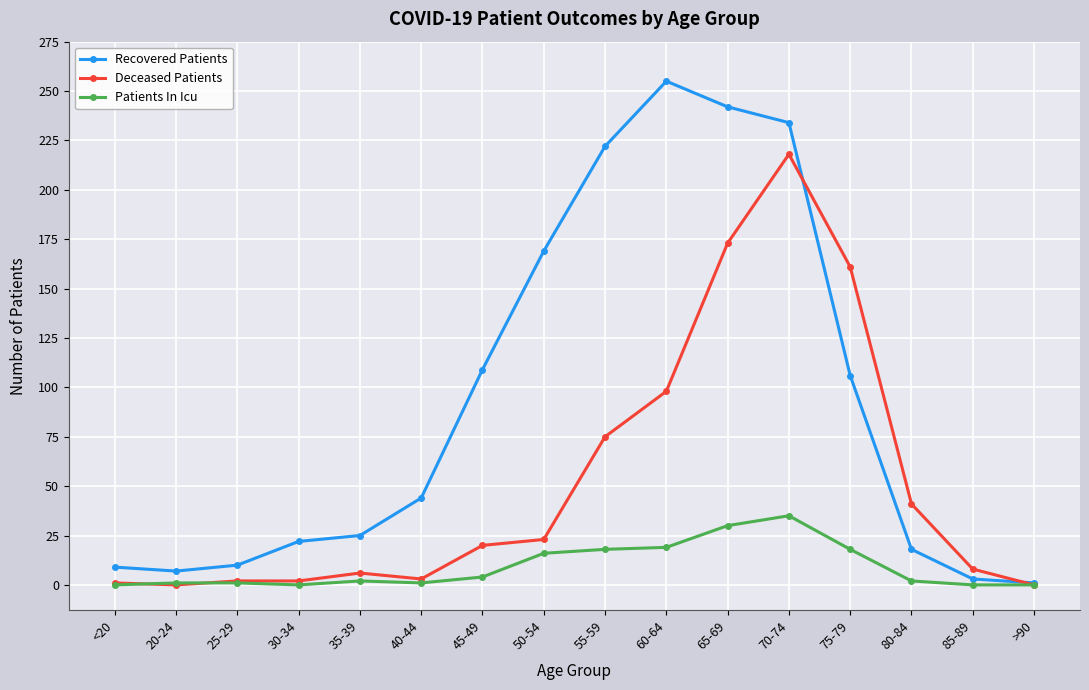

Which series has the largest range (max minus min)?

Recovered Patients